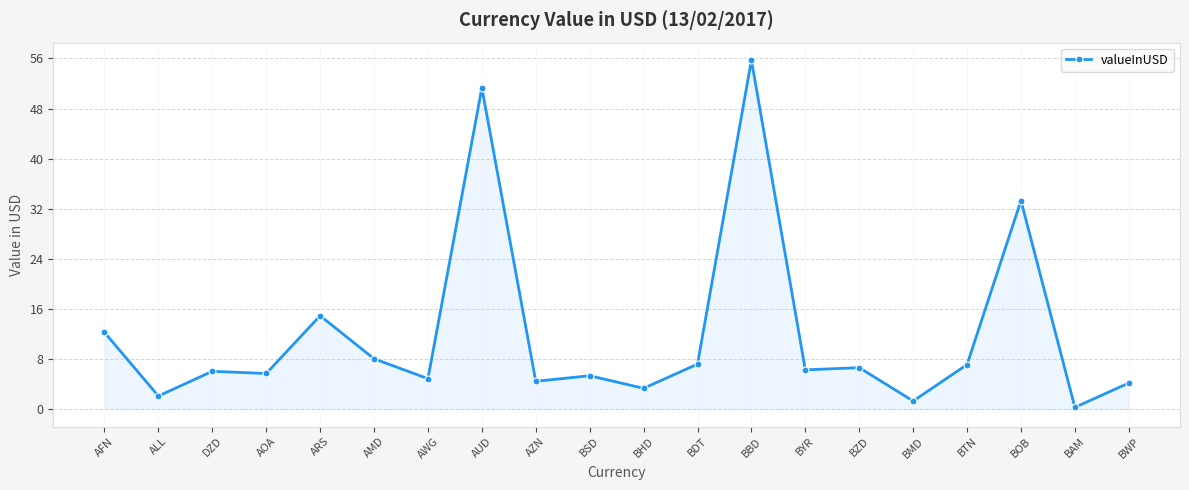

Between ALL and BDT, which is larger?

BDT